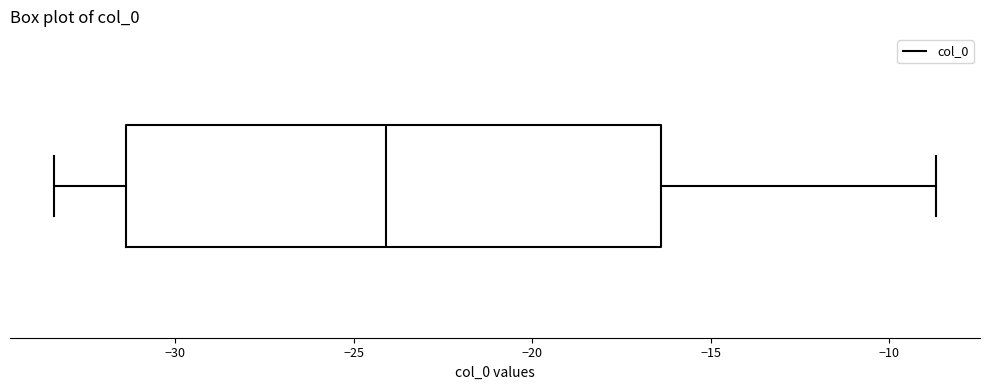

Read this box plot against the x-axis: the position of the median line, the range covered by the box, and the ends of both whiskers. The values are not printed on the chart, so give them approximately, as read against the axis.

median -24.0, box -31.5 to -16.5, whiskers -33.5 to -8.5